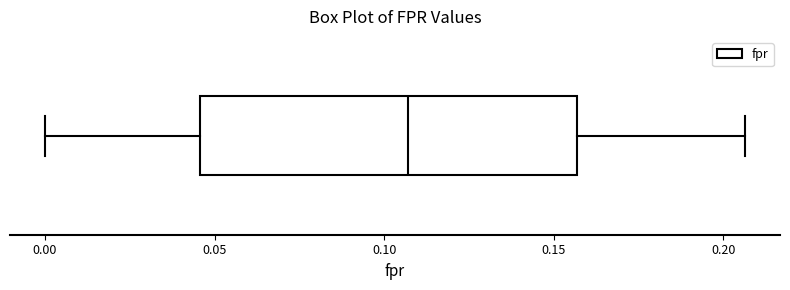

Read this box plot against the x-axis: the position of the median line, the range covered by the box, and the ends of both whiskers. The values are not printed on the chart, so give them approximately, as read against the axis.

median 0.105, box 0.045 to 0.155, whiskers 0.000 to 0.205